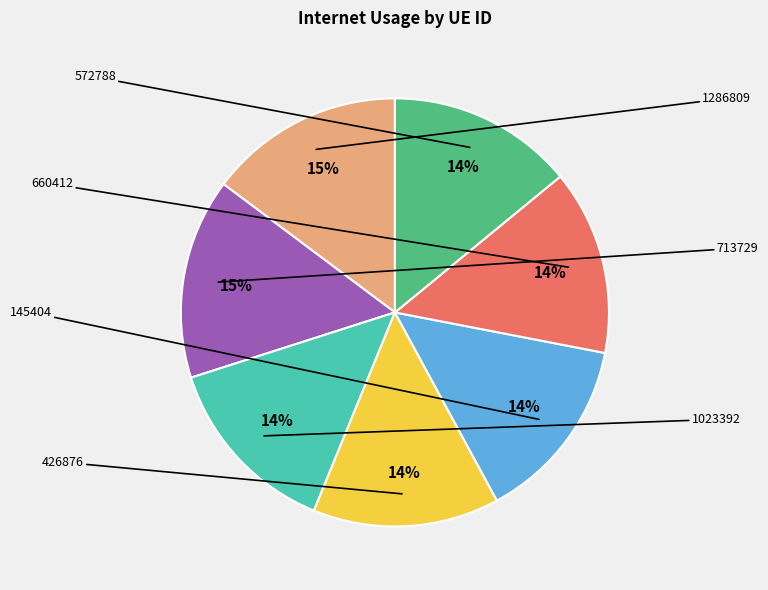

To the nearest percent, what is the combined percentage of 426876 and 713729?

29%